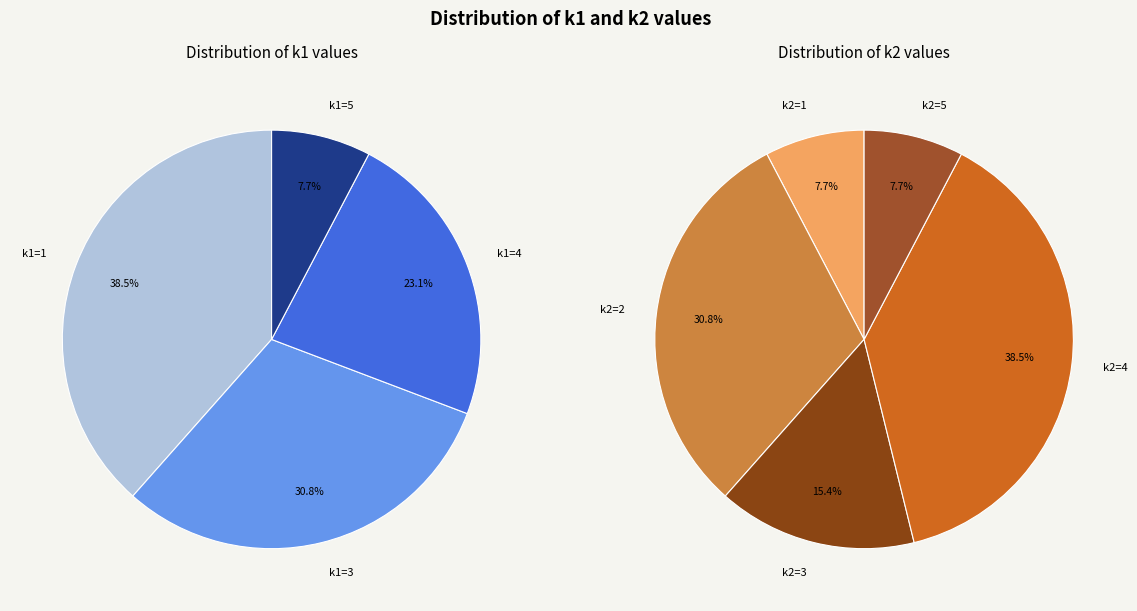

At 1, list the series in order from smallest to largest.

k2, k1